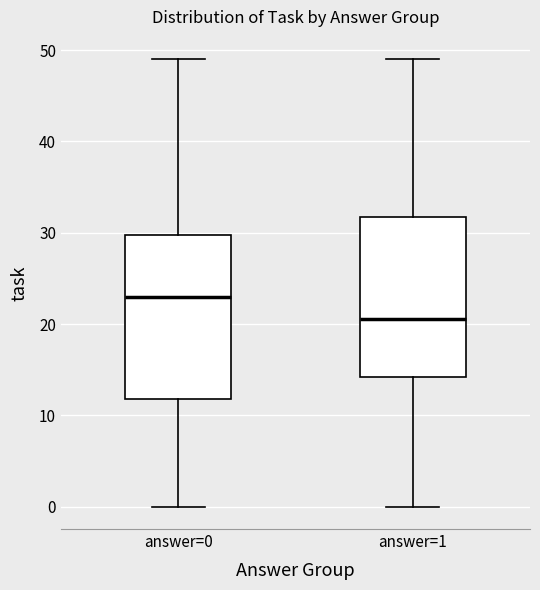

Reading left to right, transcribe this box plot: for each box, give where its median line is, the range the box spans, and where its two whiskers end, as read against the y-axis. The values are not printed on the chart, so give them approximately, as read against the axis.

answer=0: median 23, box 12 to 30, whiskers 0 to 49
answer=1: median 21, box 14 to 32, whiskers 0 to 49